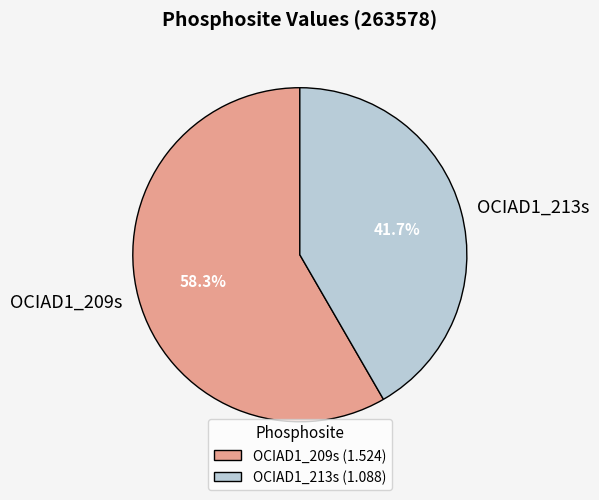

What is the total percentage of OCIAD1_213s and OCIAD1_209s?

100.0%